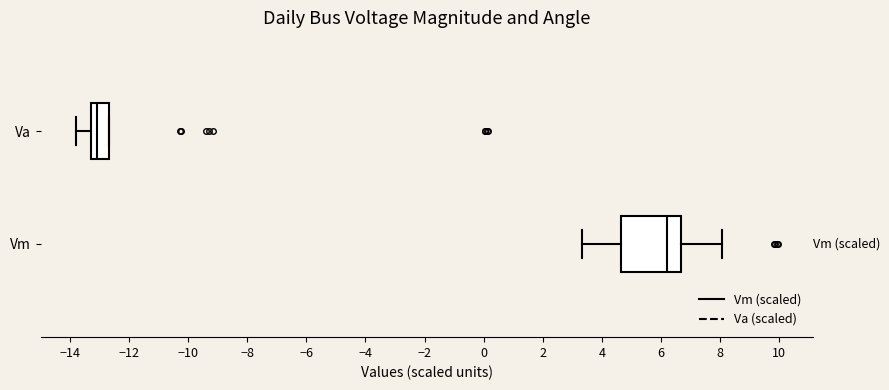

Reading bottom to top, transcribe this box plot: for each box, give where its median line is, the range the box spans, and where its two whiskers end, as read against the x-axis. The values are not printed on the chart, so give them approximately, as read against the axis.

Vm: median 6.2, box 4.6 to 6.6, whiskers 3.4 to 8.0
Va: median -13.0, box -13.2 to -12.6, whiskers -13.8 to -12.6